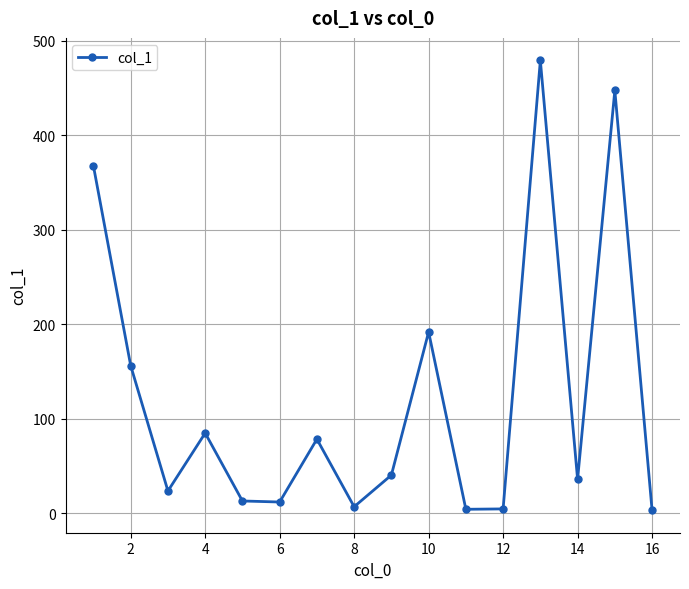

What is the maximum value shown in the chart?

479.4